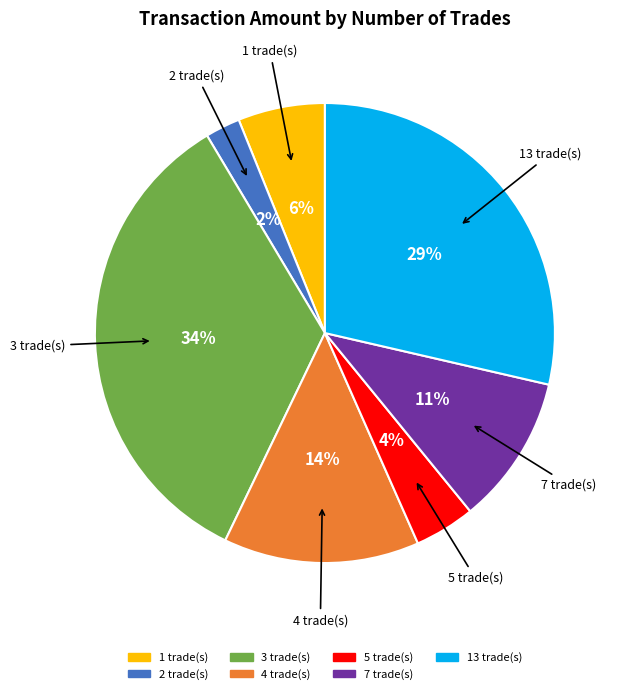

Does any single category account for the majority?

No